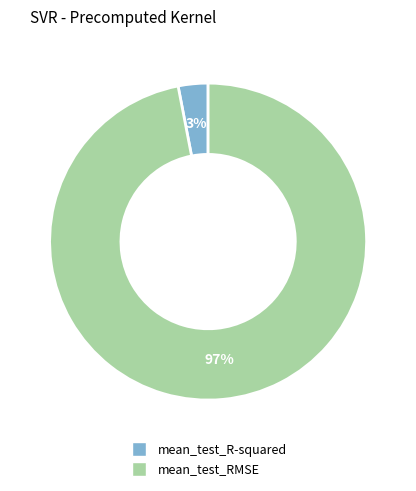

How many segments does this pie chart have?

2